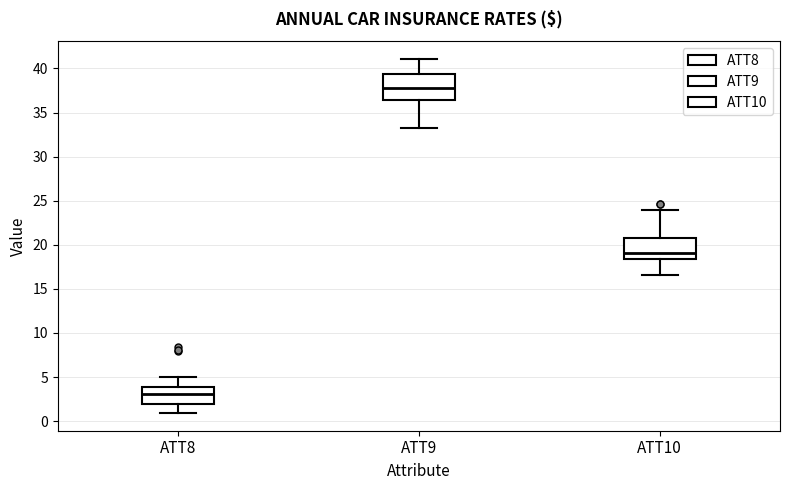

Where does the upper whisker of the box for ATT9 end on the y-axis? The values are not printed on the chart, so give them approximately, as read against the axis.

41.0